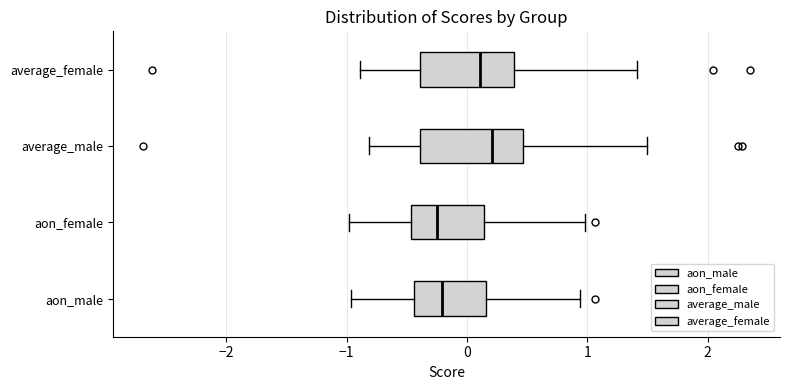

Reading bottom to top, read every box against the x-axis: the position of its median line, the range the box covers, and the ends of its whiskers. The values are not printed on the chart, so give them approximately, as read against the axis.

aon_male: median -0.2, box -0.4 to 0.2, whiskers -1.0 to 0.9
aon_female: median -0.2, box -0.5 to 0.1, whiskers -1.0 to 1.0
average_male: median 0.2, box -0.4 to 0.5, whiskers -0.8 to 1.5
average_female: median 0.1, box -0.4 to 0.4, whiskers -0.9 to 1.4